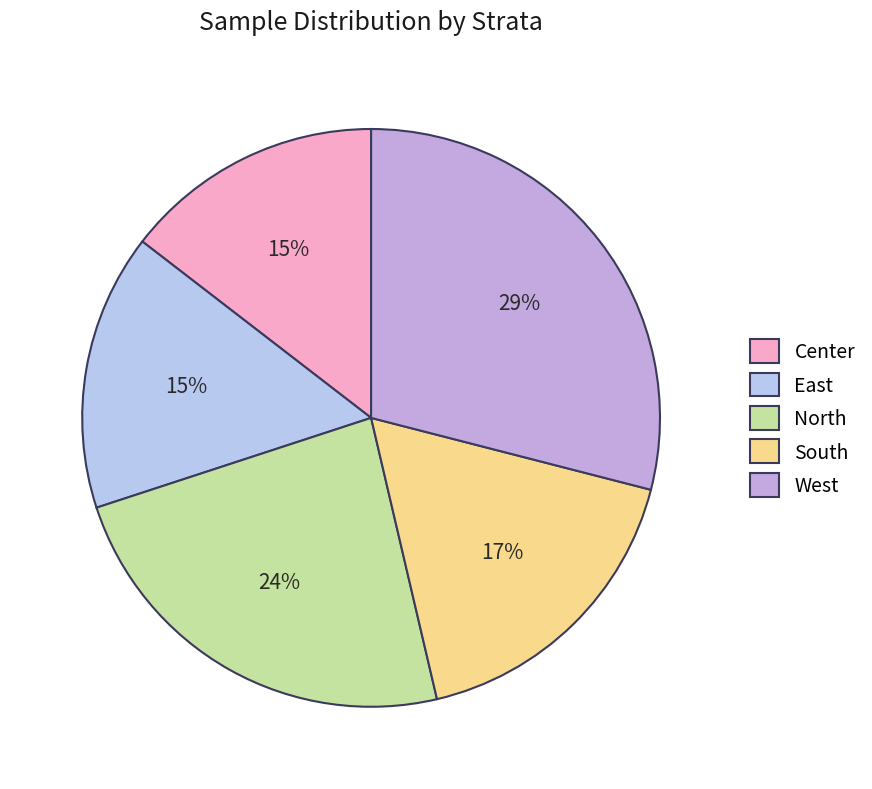

What percentage do West and South together represent?

46.3%